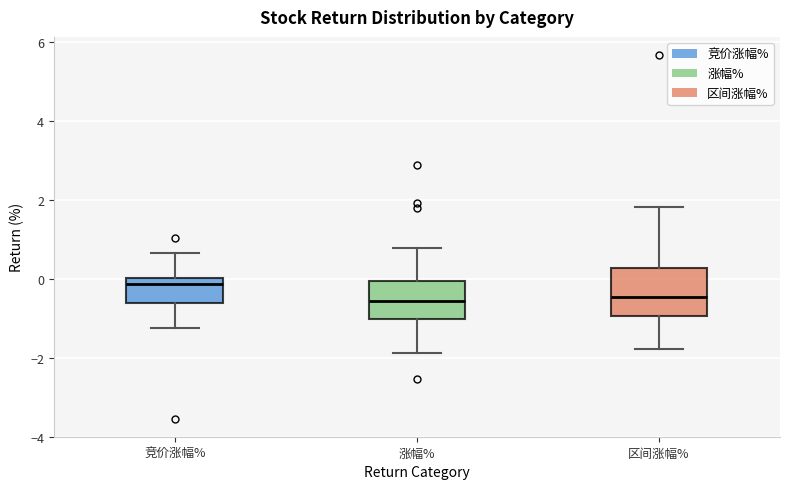

Where does the median line of the box for 竞价涨幅% sit on the y-axis? The values are not printed on the chart, so give them approximately, as read against the axis.

-0.2